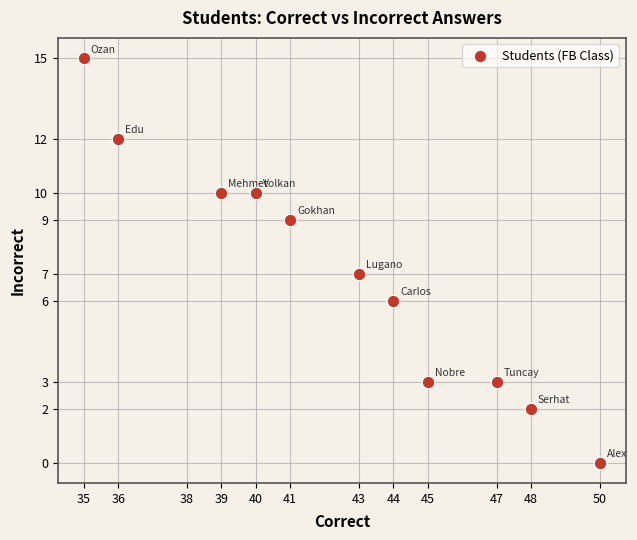

What is the average X value?

43